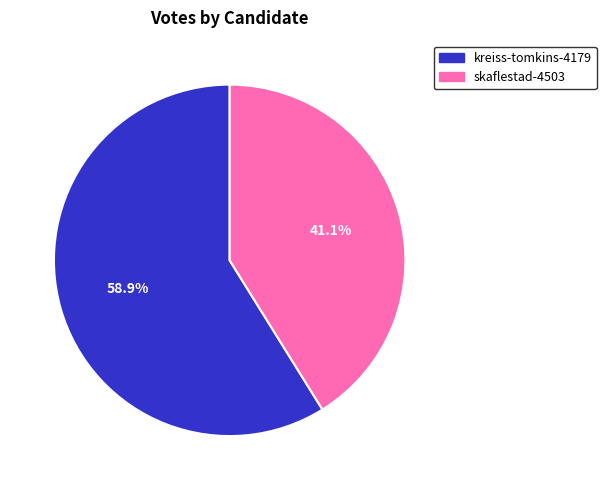

To the nearest percent, what portion does kreiss-tomkins-4179 represent?

59%